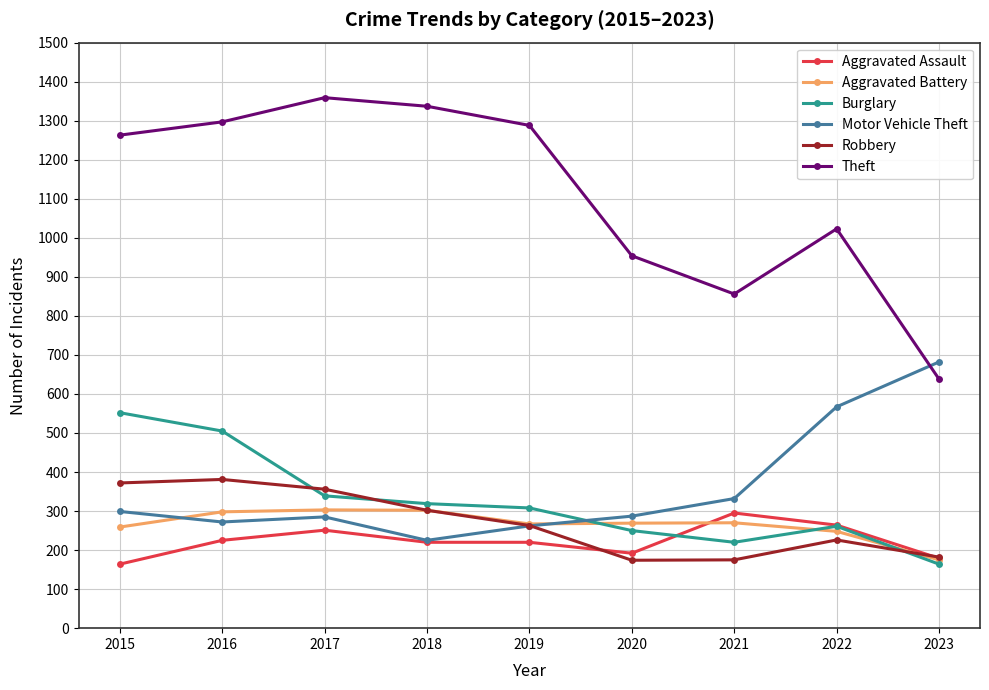

What is the smallest value displayed?

164